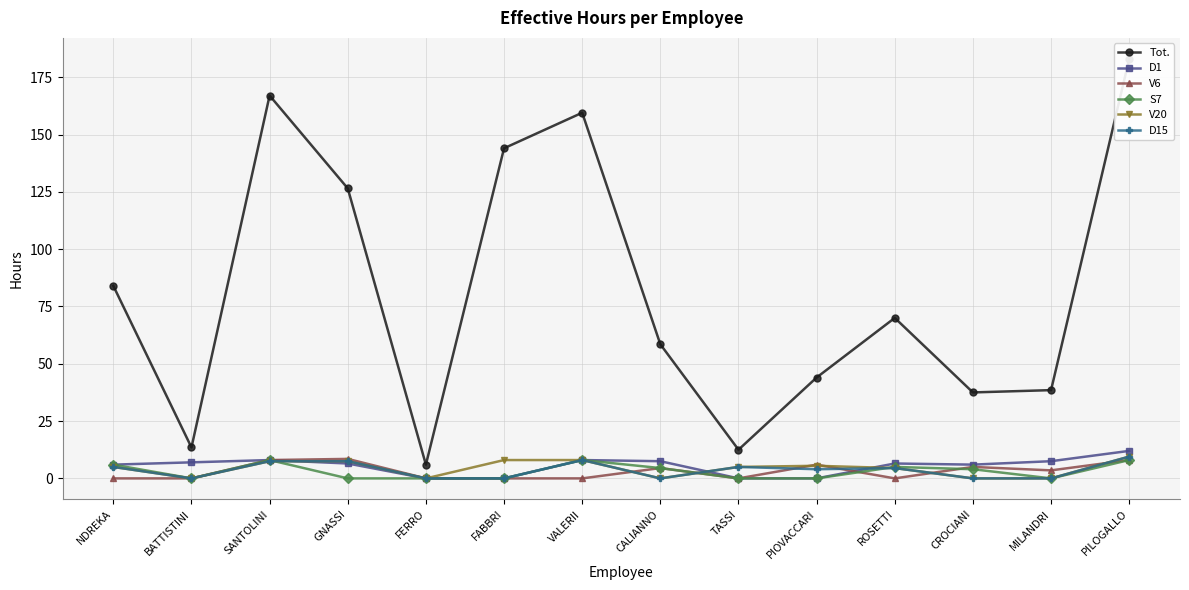

How many values in V6 are above zero?

7